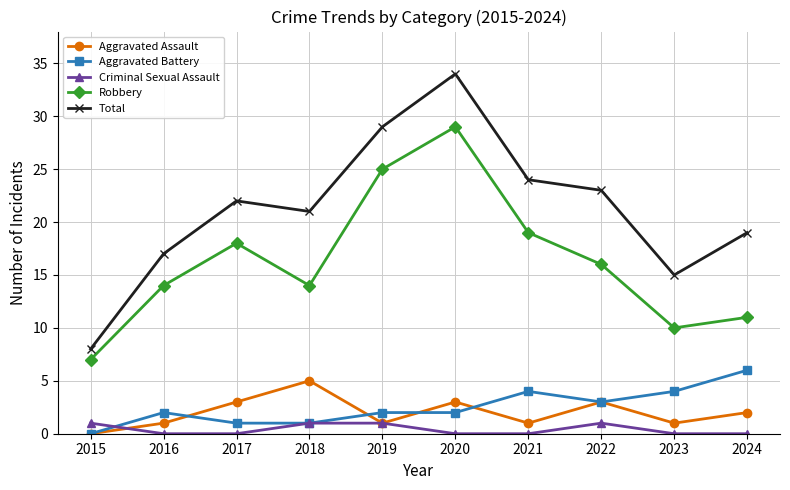

What is the total value across all series at 2017?

44